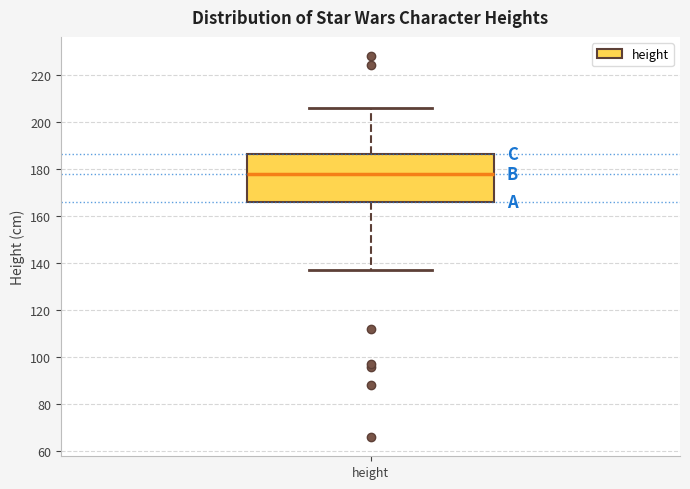

Transcribe this box plot: give where the median line is, the range the box spans, and where the two whiskers end, as read against the y-axis. The values are not printed on the chart, so give them approximately, as read against the axis.

median 178, box 166 to 186, whiskers 138 to 206